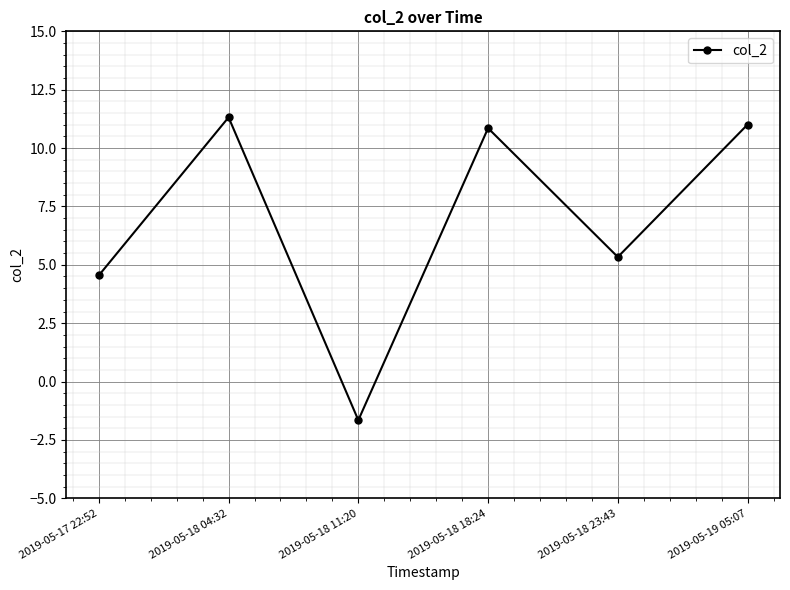

Reading left to right, extract all data points from this chart.

2019-05-17 22:52=4.5	2019-05-18 04:32=11.3	2019-05-18 11:20=-1.7	2019-05-18 18:24=10.9	2019-05-18 23:43=5.3	2019-05-19 05:07=11.0